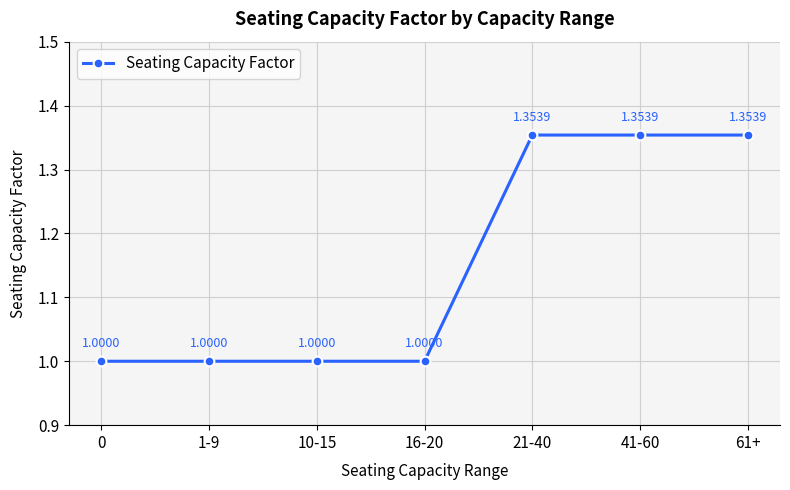

True or false: the data has more than 1 interior local peaks.

False